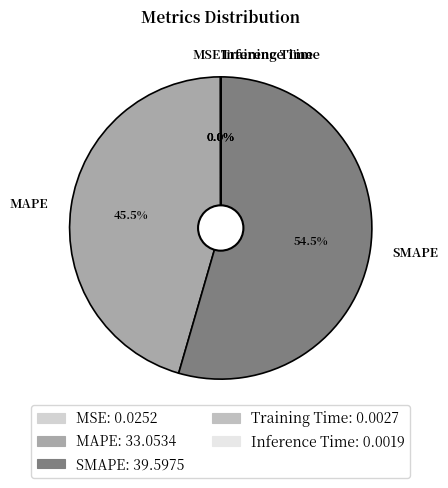

Is MAPE the majority of the pie?

No